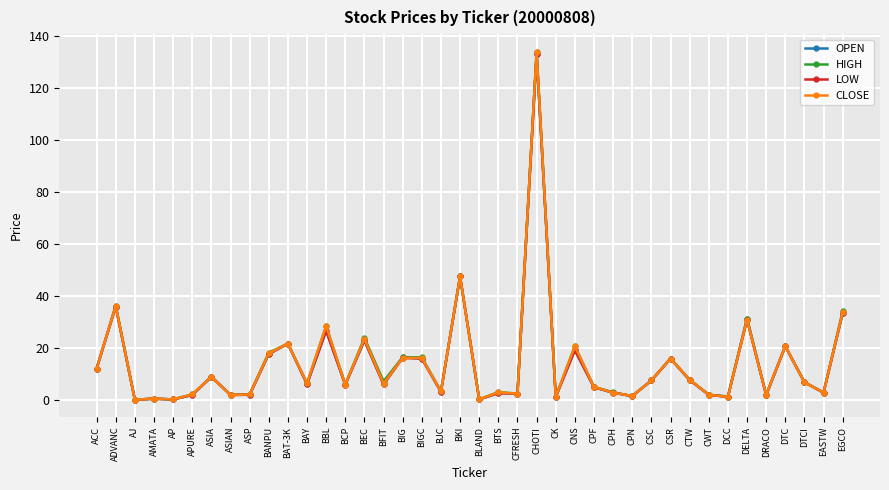

What is the difference between the LOW values at CSR and CPF?

11.0